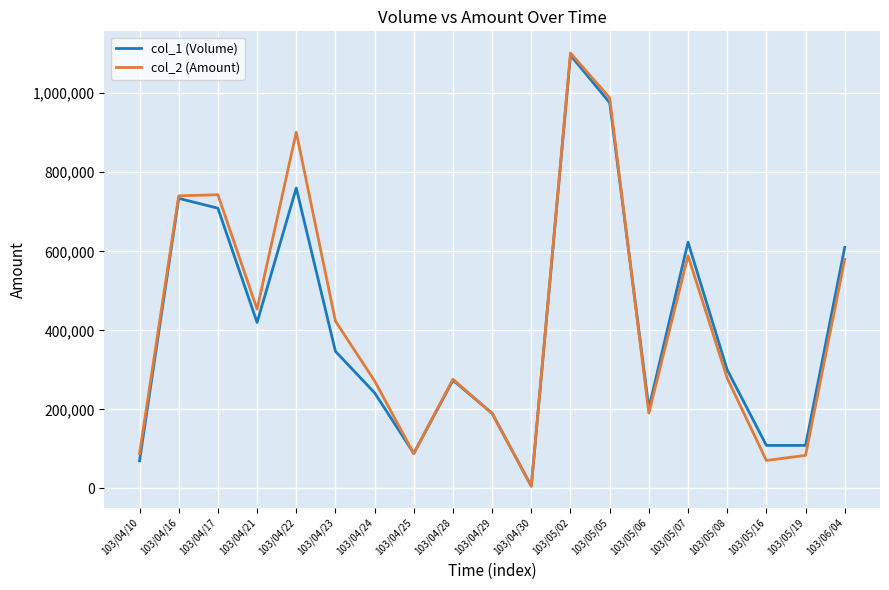

List the series in order of their overall mean, highest first.

col_2 (Amount), col_1 (Volume)